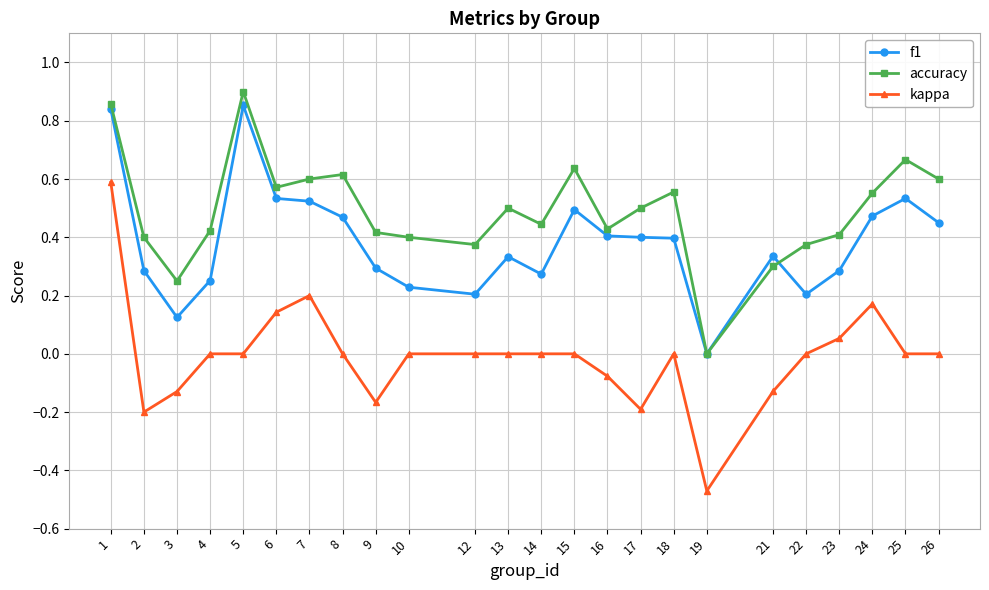

The value of f1 at 12 is 0.3. True or false?

False